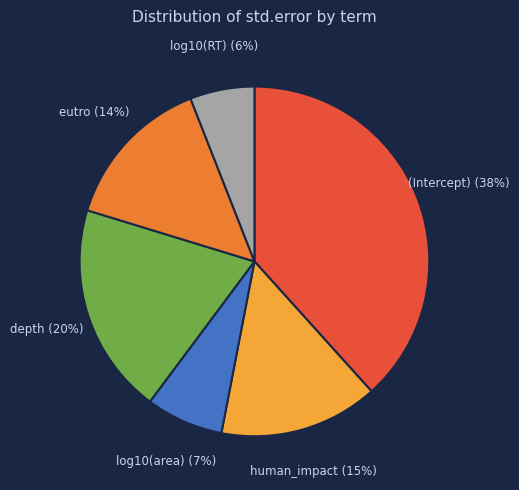

To the nearest percent, what is the average slice percentage?

17%